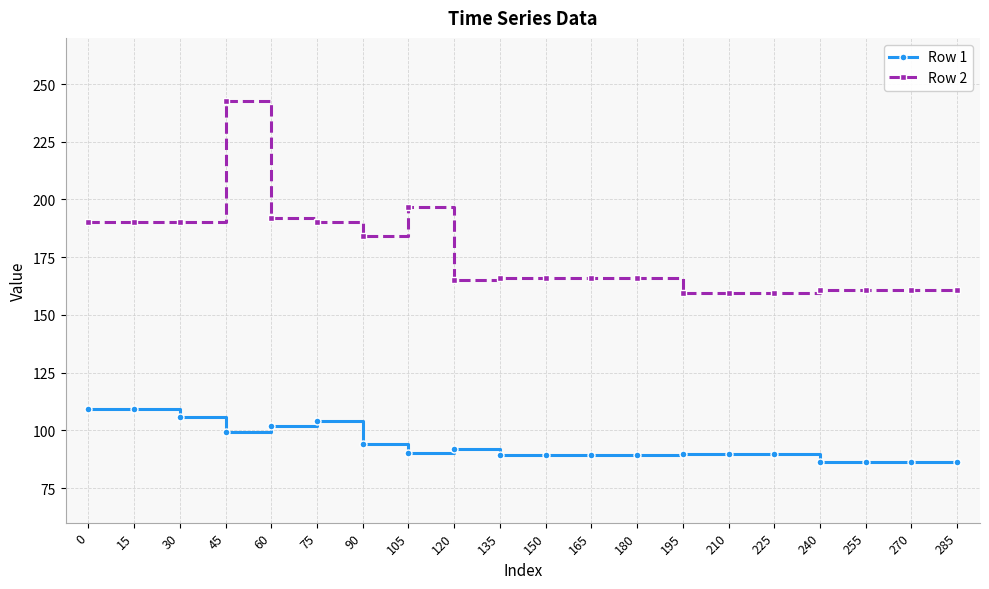

Is it true that Row 1 equals 86.1 at 270?

True